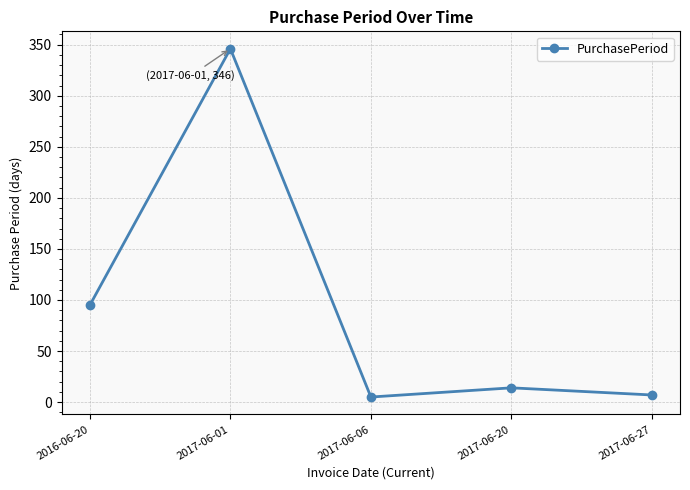

What is the change in value from 2017-06-01 to 2017-06-20?

-332